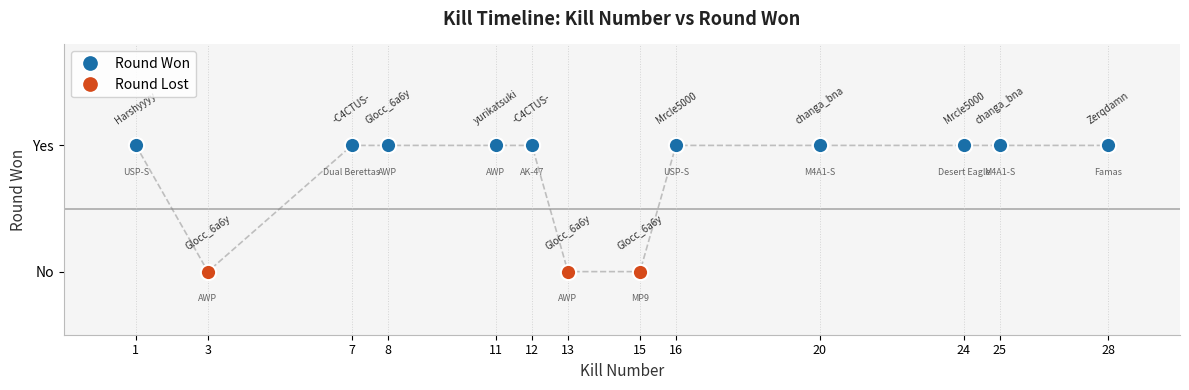

How many interior local valleys (lower than both neighbors) does the data have?

1